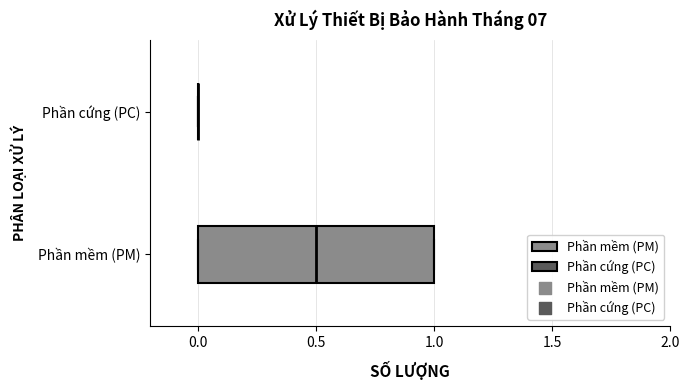

Reading bottom to top, read every box against the x-axis: the position of its median line, the range the box covers, and the ends of its whiskers. The values are not printed on the chart, so give them approximately, as read against the axis.

Phần mềm (PM): median 0.5, box 0.0 to 1.0, whiskers 0.0 to 1.0
Phần cứng (PC): box collapsed to a line at 0.0, whiskers 0.0 to 0.0